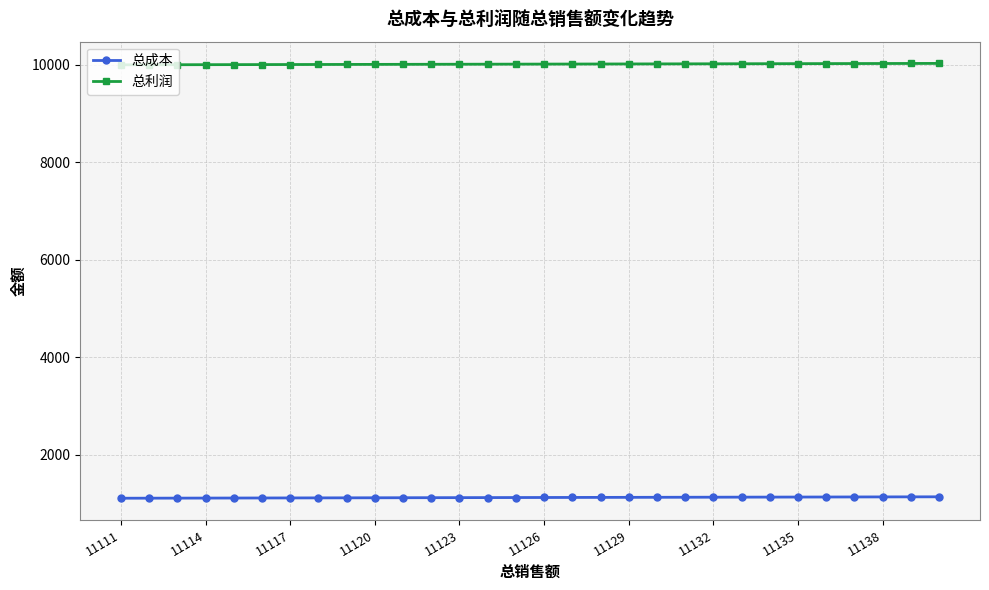

List the series in order of their peak value, highest first.

总利润, 总成本